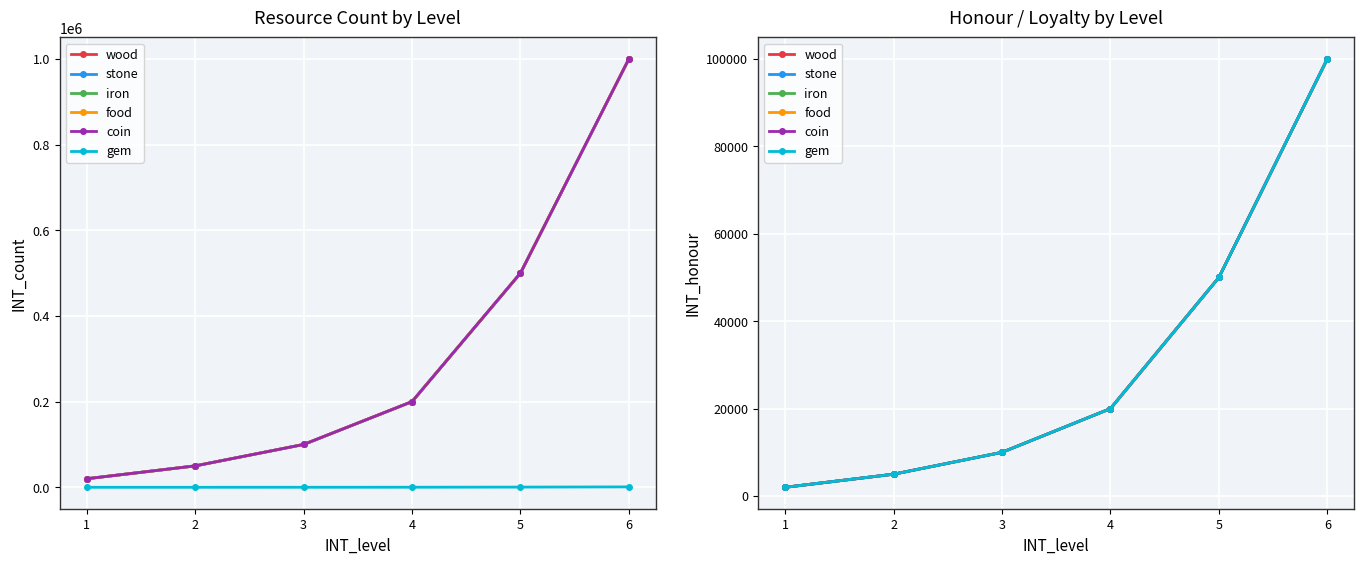

How many values in the food series are below 20000?

3